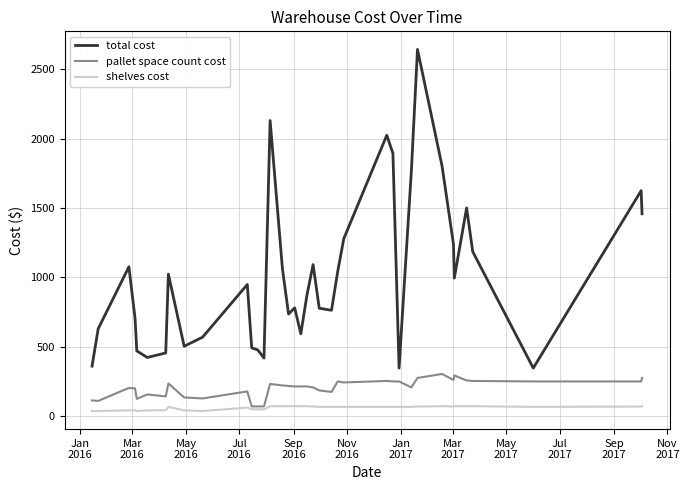

Is this an area chart (filled region under the line)?

No